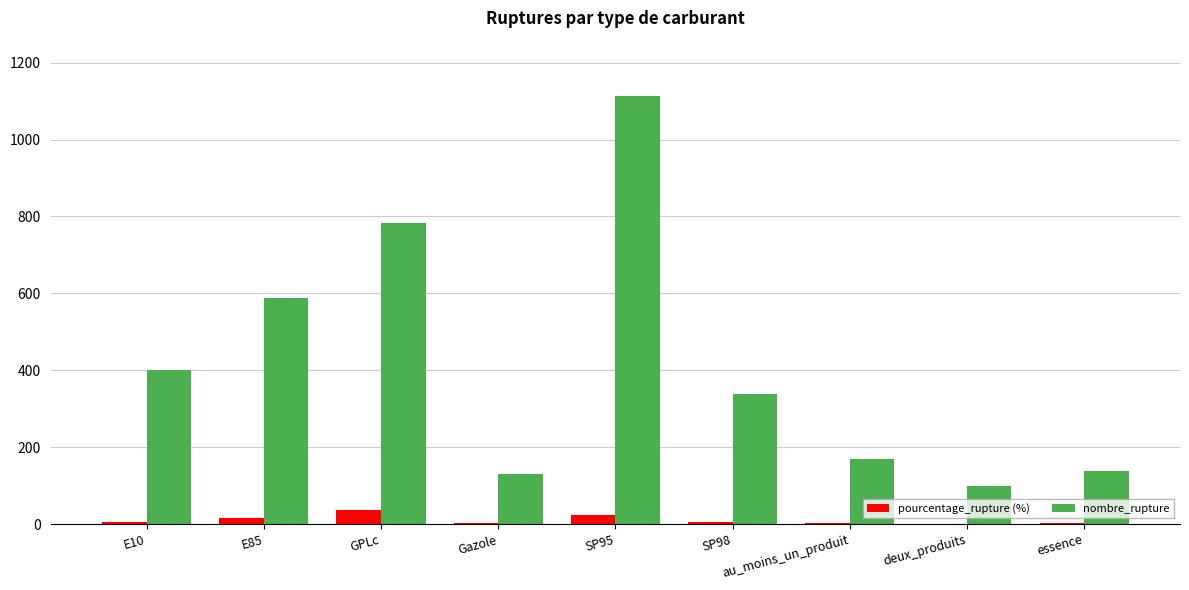

Between E10 and Gazole, which series saw the biggest shift?

nombre_rupture